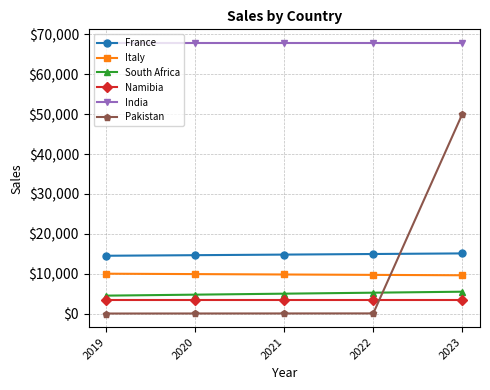

At how many categories does at least one series exceed 25178?

5